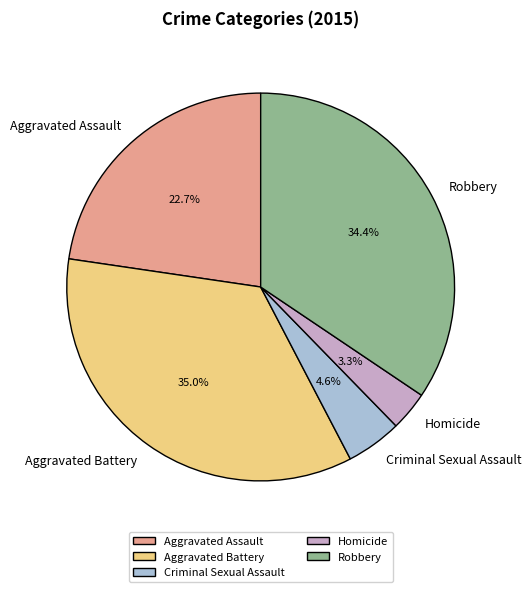

What percentage is the Aggravated Assault slice, to the nearest percent?

23%